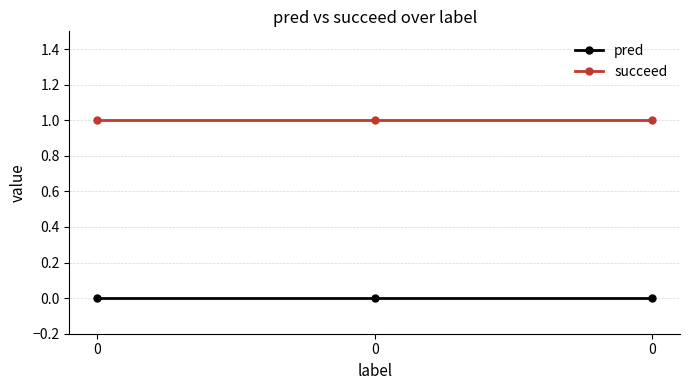

How many distinct data groups are displayed?

2